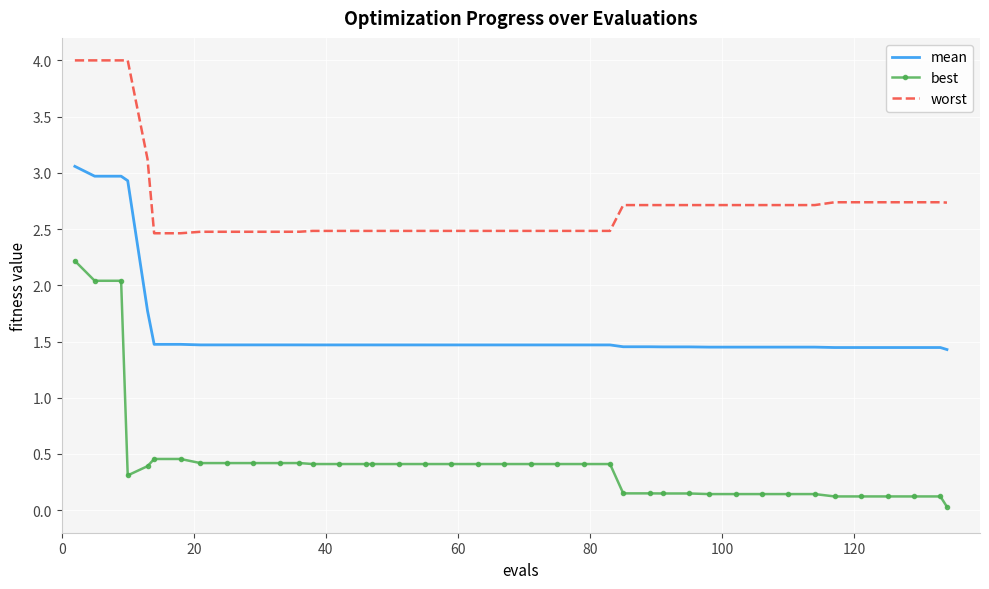

Rank the series by their maximum value, from highest to lowest.

worst, mean, best